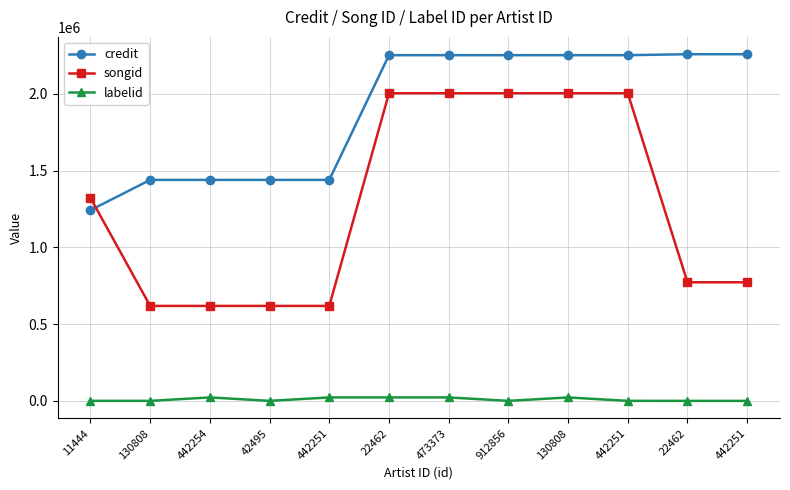

Between 42495 and 473373, which series saw the biggest shift?

songid